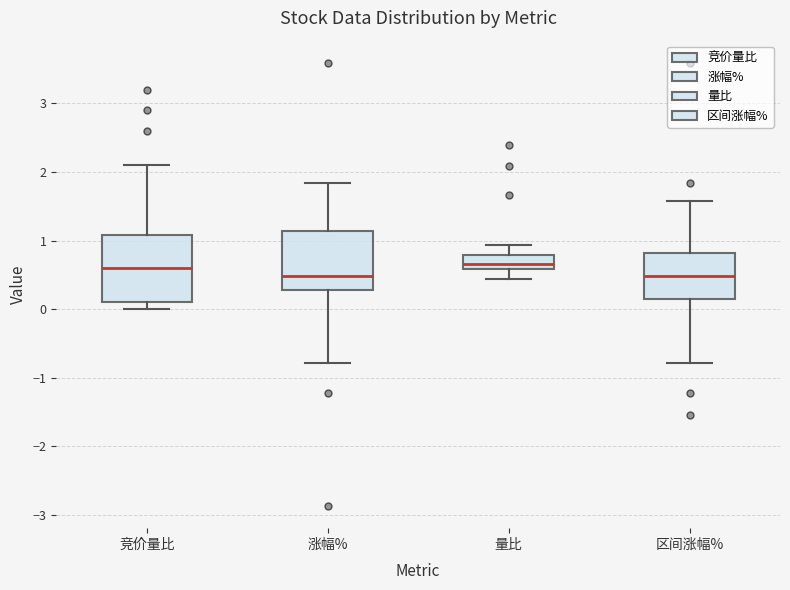

Reading left to right, transcribe this box plot: for each box, give where its median line is, the range the box spans, and where its two whiskers end, as read against the y-axis. The values are not printed on the chart, so give them approximately, as read against the axis.

竞价量比: median 0.6, box 0.1 to 1.1, whiskers 0.0 to 2.1
涨幅%: median 0.5, box 0.3 to 1.1, whiskers -0.8 to 1.8
量比: median 0.7, box 0.6 to 0.8, whiskers 0.4 to 0.9
区间涨幅%: median 0.5, box 0.2 to 0.8, whiskers -0.8 to 1.6